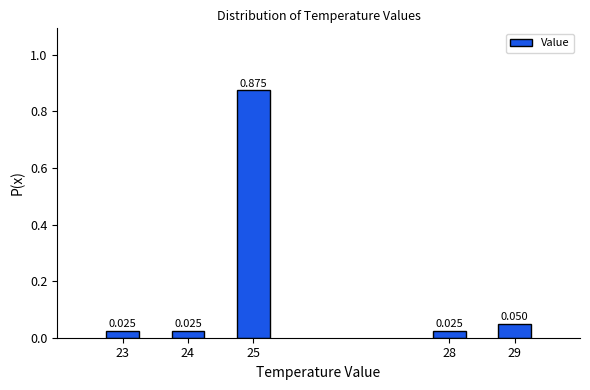

Does the chart contain any negative values?

No